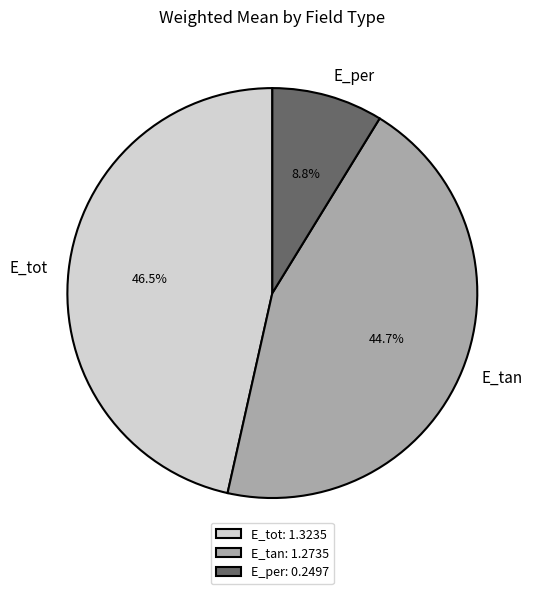

To the nearest percent, what is the combined percentage of E_per and E_tot?

55%